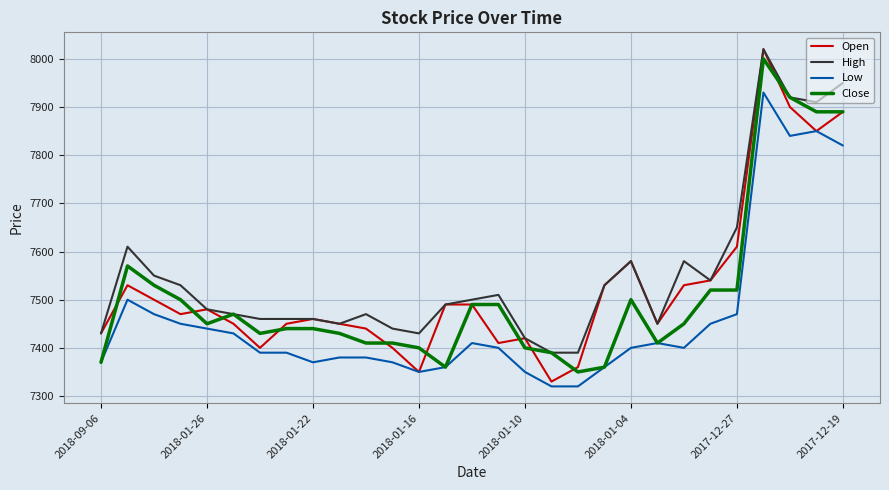

True or false: High and Low intersect in this chart.

False